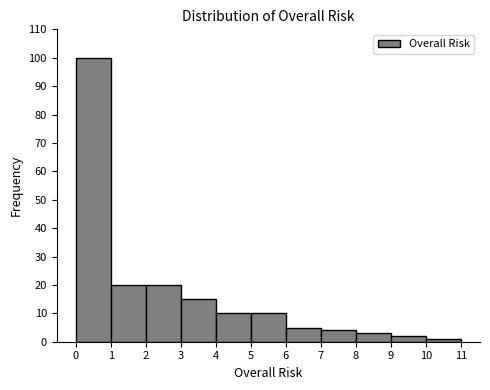

Reading left to right, transcribe this chart: for each bar, give the range it covers on the x-axis and its height. The values are not printed on the chart, so give them approximately, as read against the axis.

0 to 1: 100
1 to 2: 20
2 to 3: 20
3 to 4: 15
4 to 5: 10
5 to 6: 10
6 to 7: 5
7 to 8: 4
8 to 9: 3
9 to 10: 2
10 to 11: 1